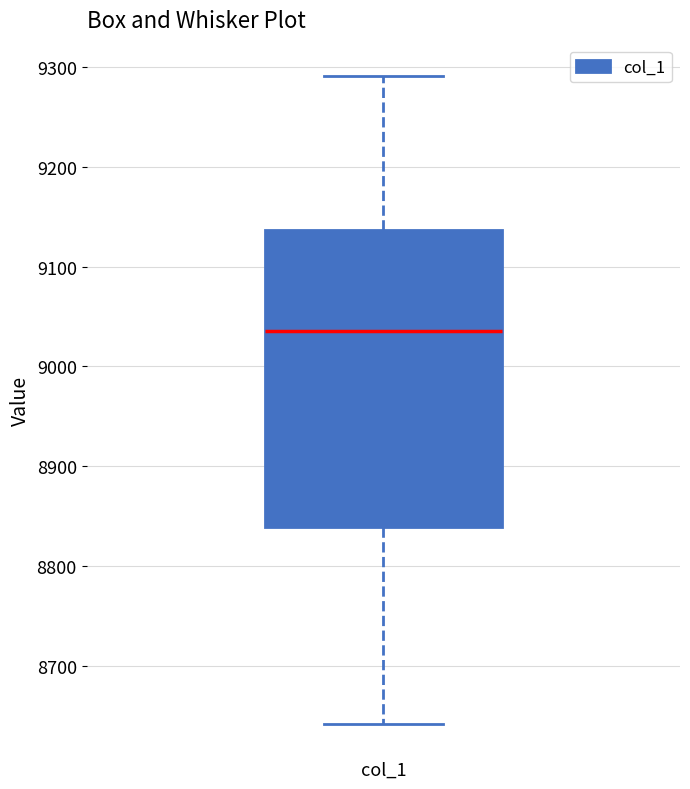

Read this box plot against the y-axis: the position of the median line, the range covered by the box, and the ends of both whiskers. The values are not printed on the chart, so give them approximately, as read against the axis.

median 9040, box 8840 to 9140, whiskers 8640 to 9290